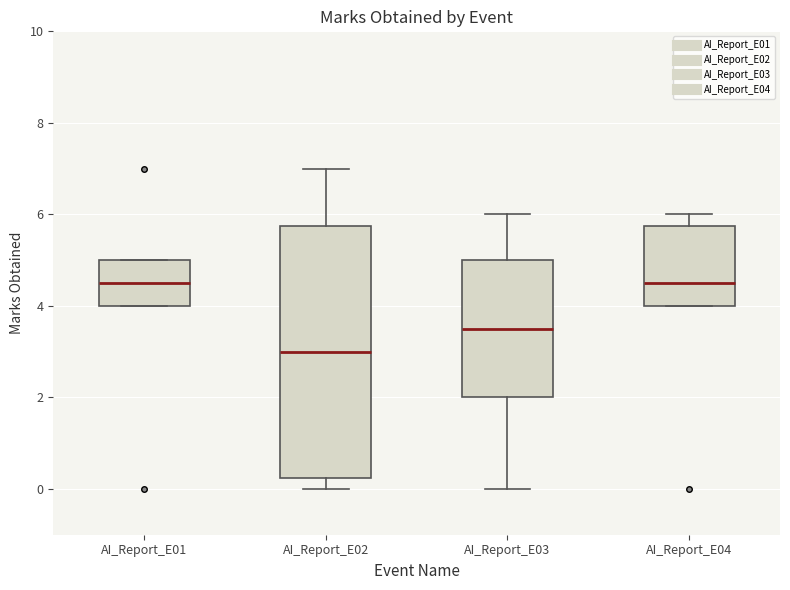

Reading left to right, transcribe this box plot: for each box, give where its median line is, the range the box spans, and where its two whiskers end, as read against the y-axis. The values are not printed on the chart, so give them approximately, as read against the axis.

AI_Report_E01: median 4.6, box 4.0 to 5.0, whiskers 4.0 to 5.0
AI_Report_E02: median 3.0, box 0.2 to 5.8, whiskers 0.0 to 7.0
AI_Report_E03: median 3.6, box 2.0 to 5.0, whiskers 0.0 to 6.0
AI_Report_E04: median 4.6, box 4.0 to 5.8, whiskers 4.0 to 6.0